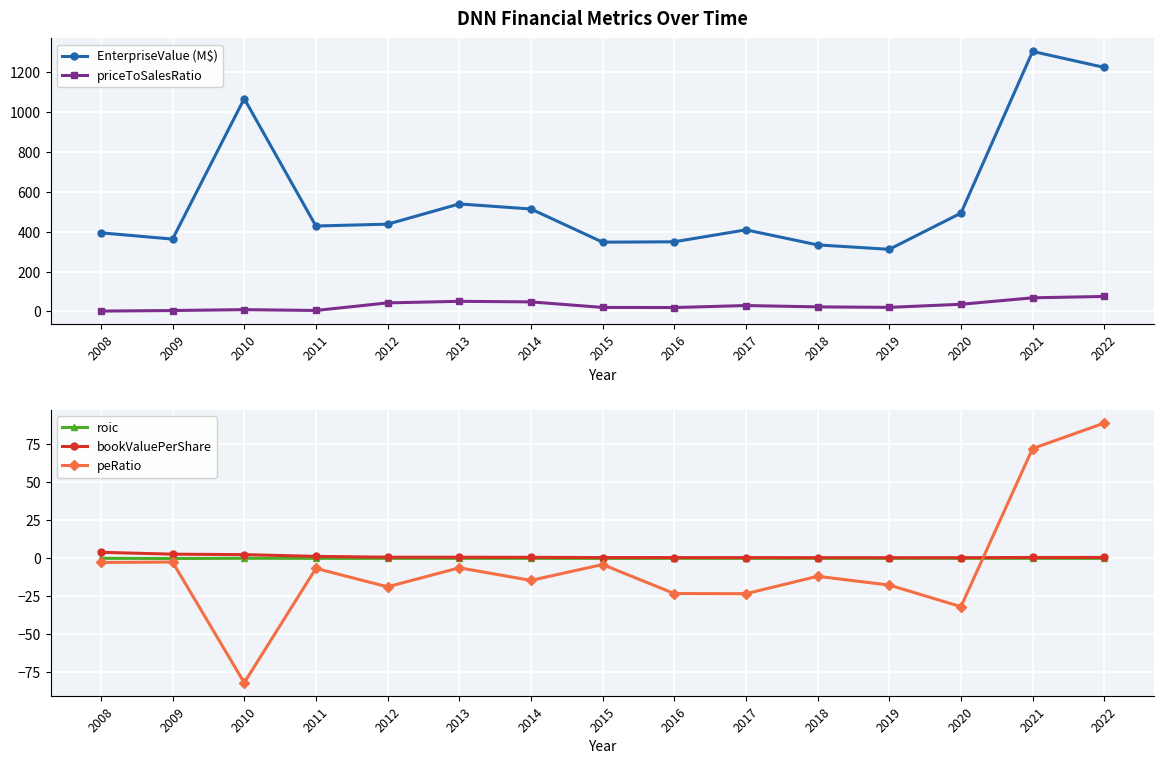

True or false: bookValuePerShare has a value of 0.5 at 2015.

True